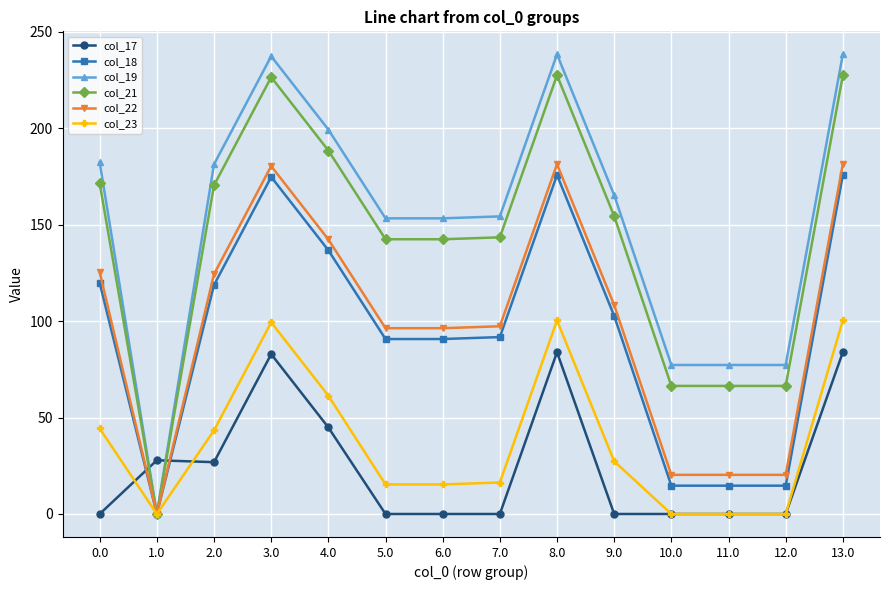

What is the difference between the highest and lowest values at 1.0?

27.8